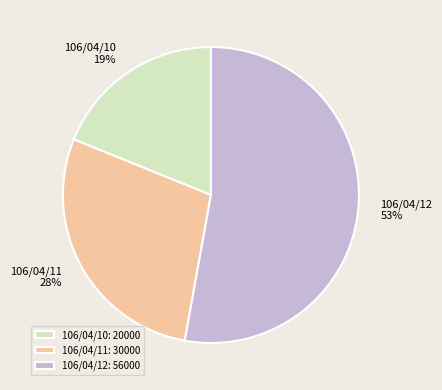

How many segments does this pie chart have?

3